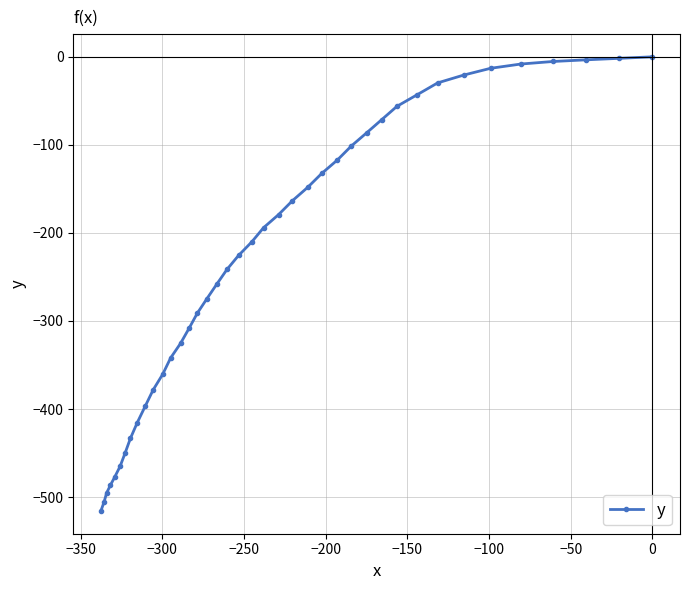

How many data points are less than -210?

21